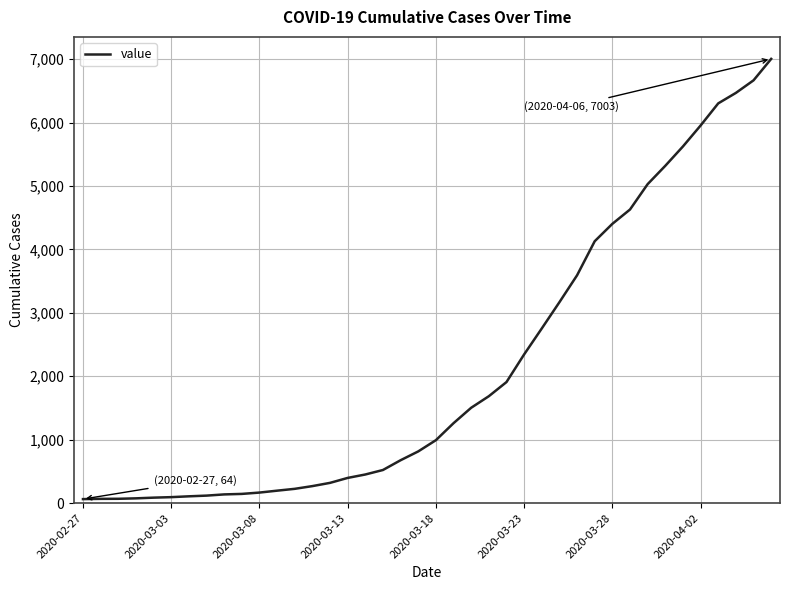

What is the difference between the maximum and minimum values?

6939